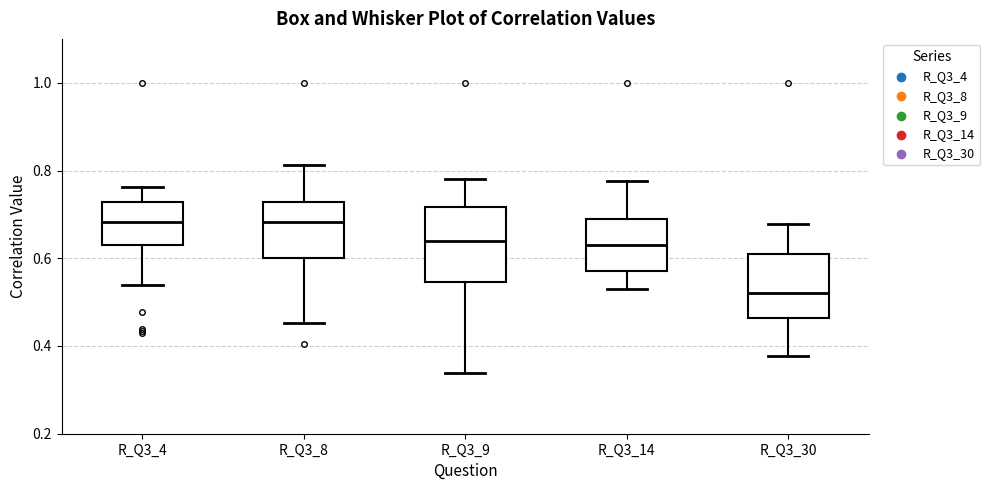

Reading left to right, transcribe this box plot: for each box, give where its median line is, the range the box spans, and where its two whiskers end, as read against the y-axis. The values are not printed on the chart, so give them approximately, as read against the axis.

R_Q3_4: median 0.68, box 0.62 to 0.72, whiskers 0.54 to 0.76
R_Q3_8: median 0.68, box 0.60 to 0.72, whiskers 0.46 to 0.82
R_Q3_9: median 0.64, box 0.54 to 0.72, whiskers 0.34 to 0.78
R_Q3_14: median 0.62, box 0.58 to 0.70, whiskers 0.54 to 0.78
R_Q3_30: median 0.52, box 0.46 to 0.60, whiskers 0.38 to 0.68